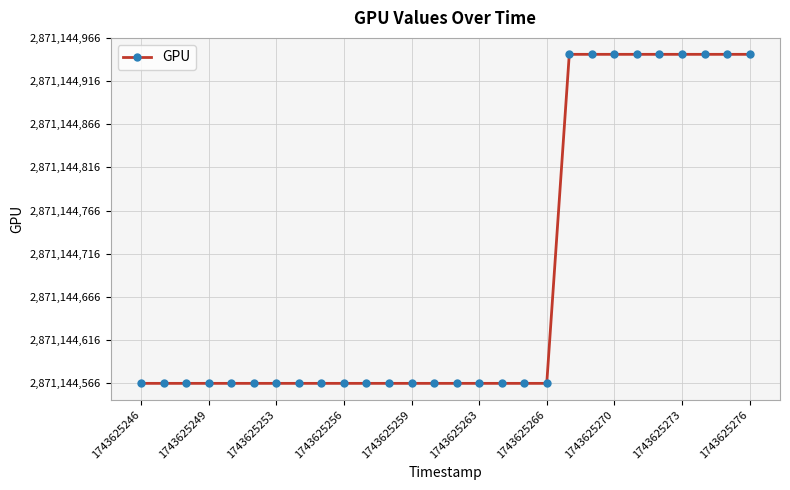

Which label corresponds to the smallest value in the chart?

1743625246